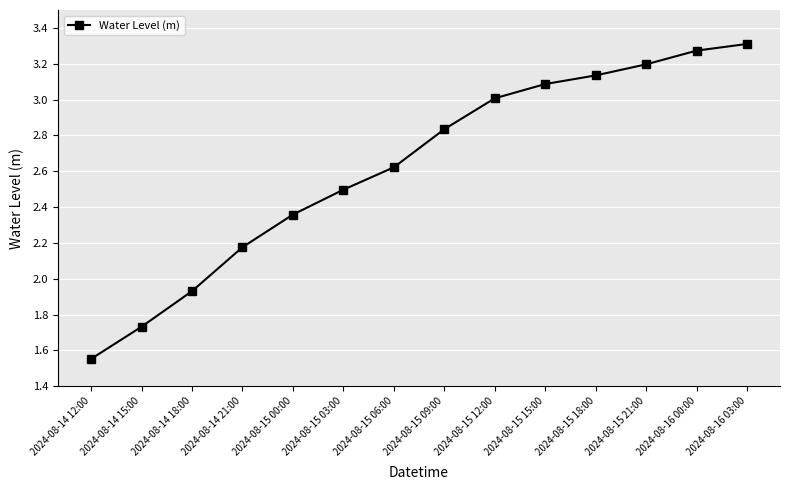

The value at 2024-08-16 03:00 is 3.3. True or false?

True